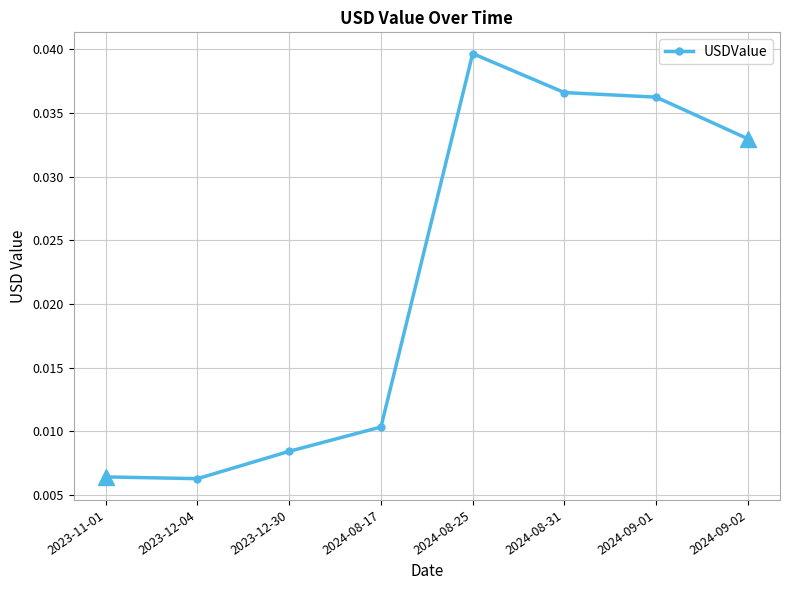

What is the label of the 7th point from the right?

2023-12-04